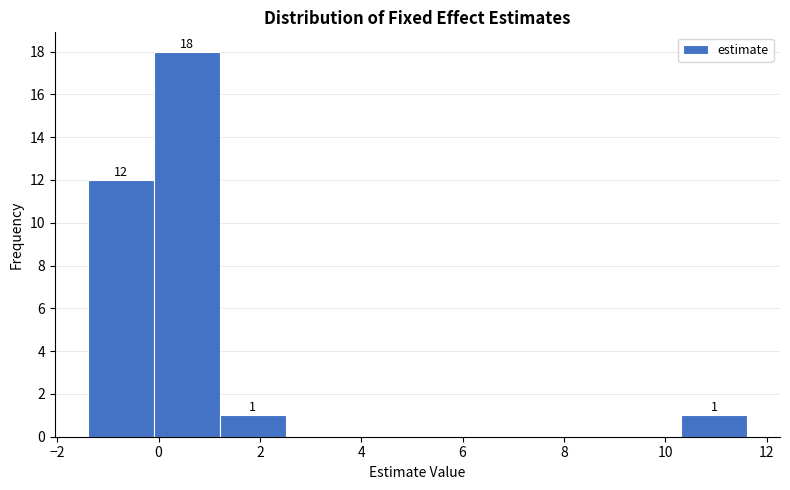

Over which range of the x-axis is the bar tallest?

0.0 to 1.2